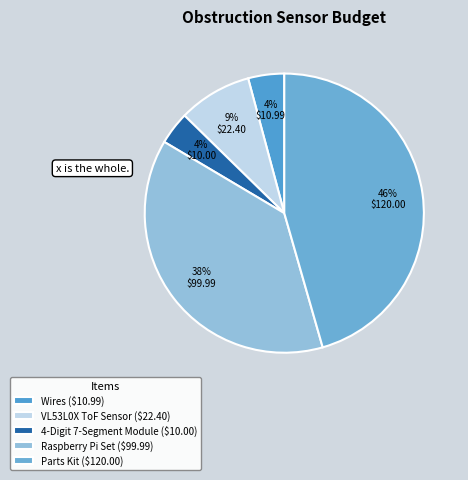

To the nearest percent, what is the average slice percentage?

20%